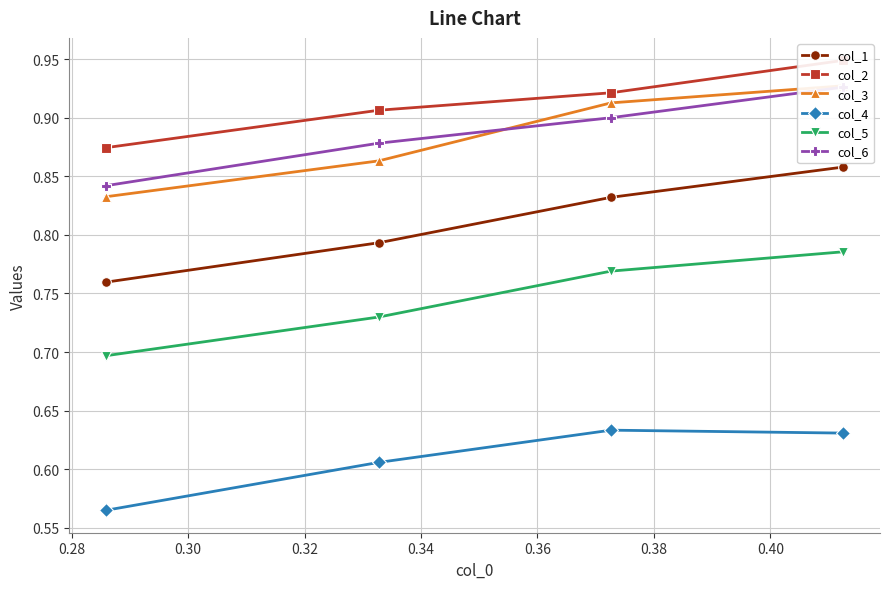

What value does the col_4 series have at 0.30?

0.6